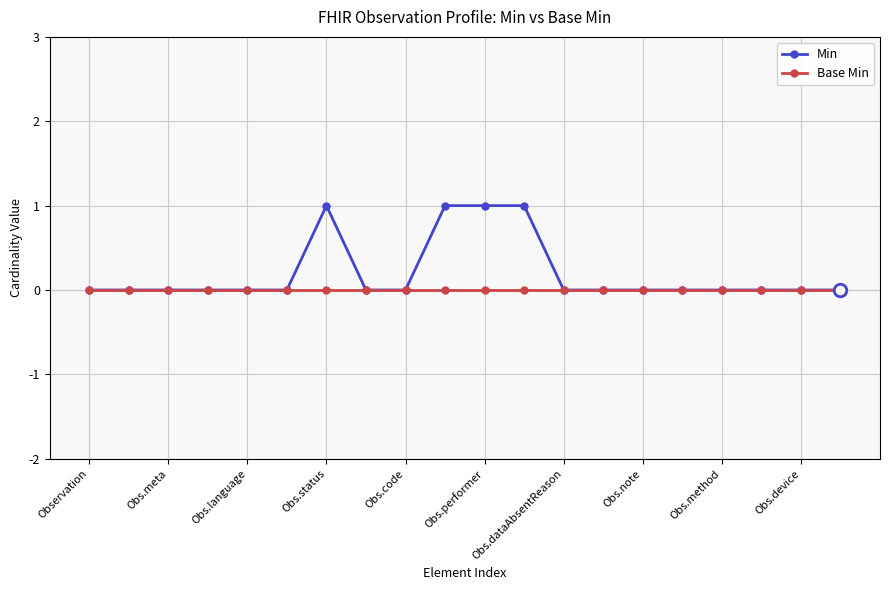

Which series has the largest total across all categories?

Min